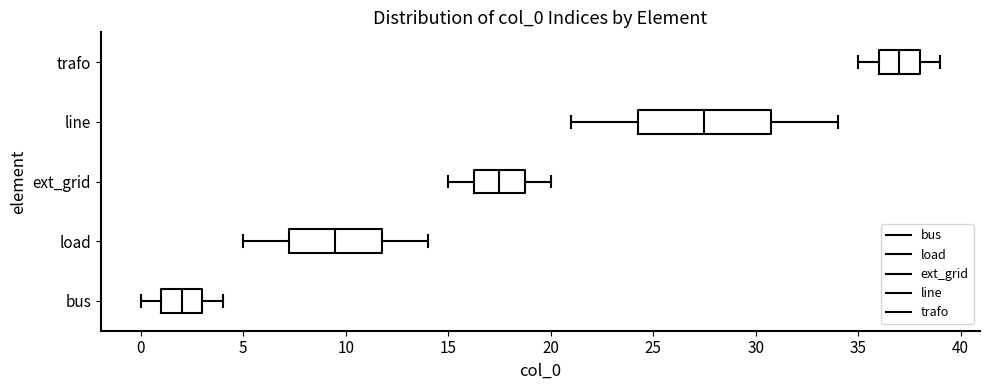

Reading bottom to top, read every box against the x-axis: the position of its median line, the range the box covers, and the ends of its whiskers. The values are not printed on the chart, so give them approximately, as read against the axis.

bus: median 2.0, box 1.0 to 3.0, whiskers 0.0 to 4.0
load: median 9.5, box 7.5 to 12.0, whiskers 5.0 to 14.0
ext_grid: median 17.5, box 16.5 to 19.0, whiskers 15.0 to 20.0
line: median 27.5, box 24.5 to 31.0, whiskers 21.0 to 34.0
trafo: median 37.0, box 36.0 to 38.0, whiskers 35.0 to 39.0